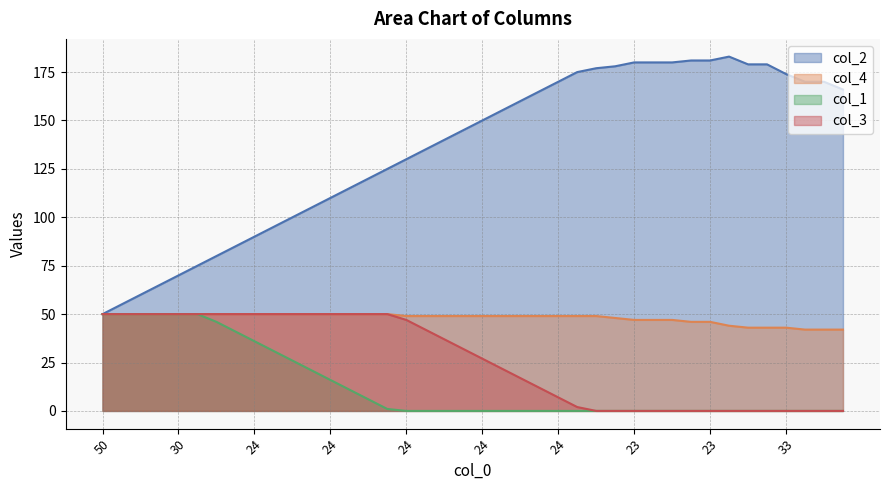

True or false: col_4 and col_2 cross at least once.

False